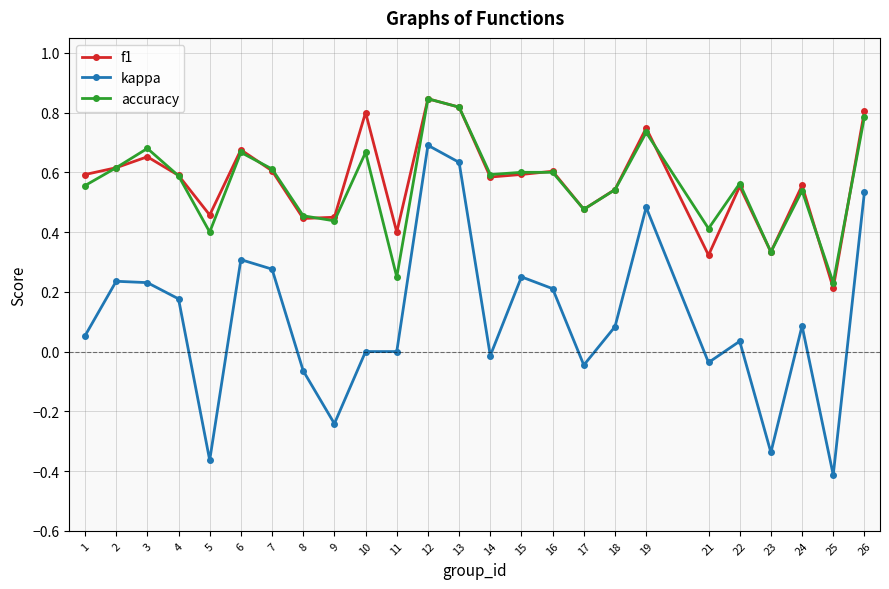

Is this an area chart (filled region under the line)?

No